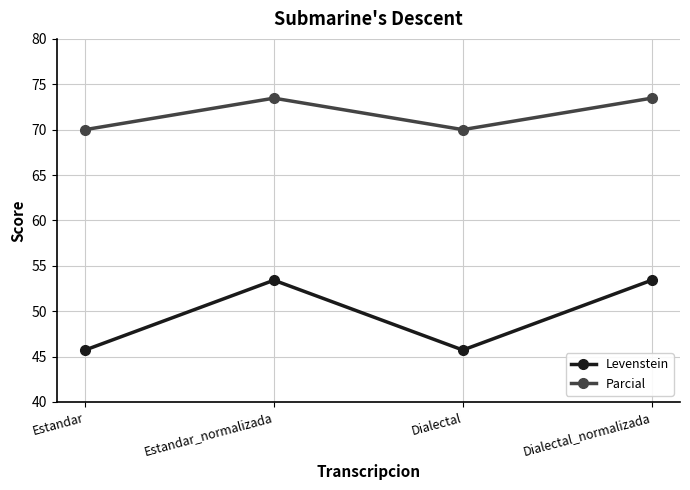

Where is the first local maximum for Levenstein?

Estandar_normalizada